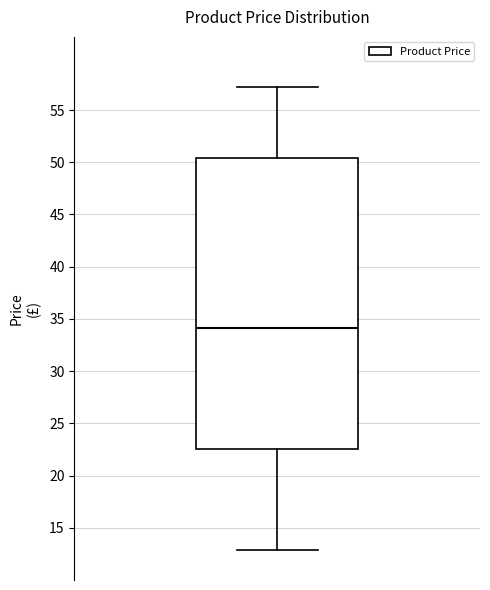

Where does the upper whisker of the box end on the y-axis? The values are not printed on the chart, so give them approximately, as read against the axis.

57.5